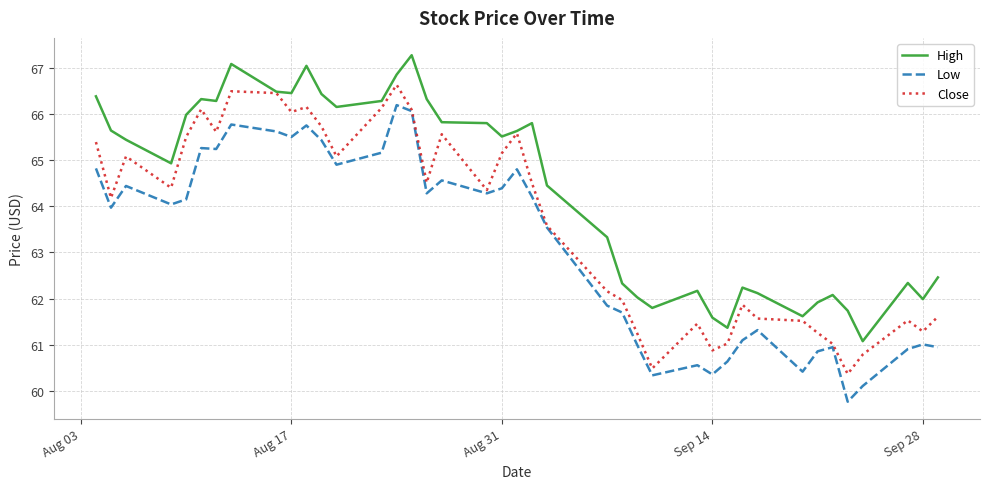

True or false: High and Low intersect in this chart.

False